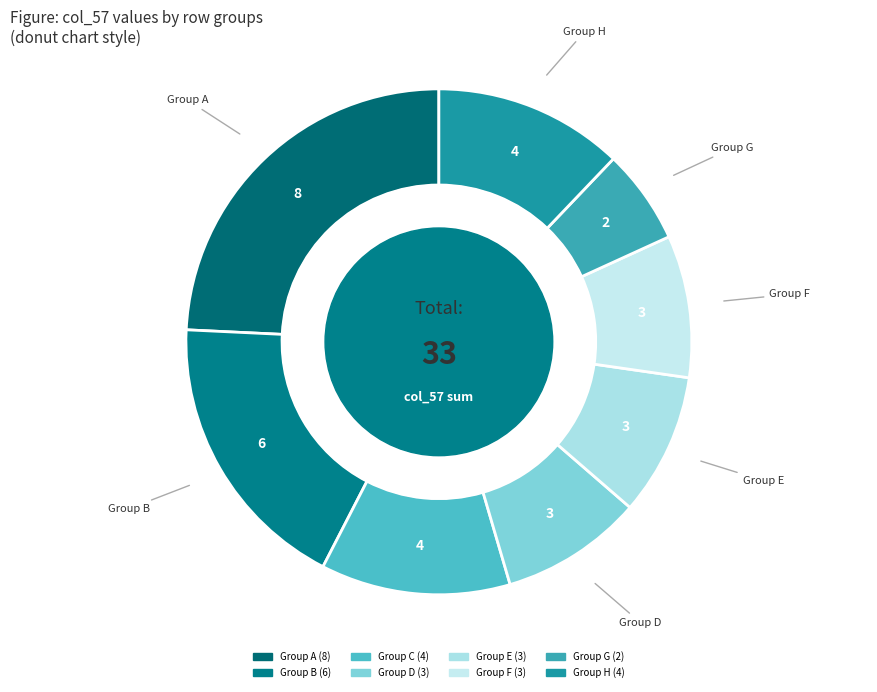

How many segments does this pie chart have?

8